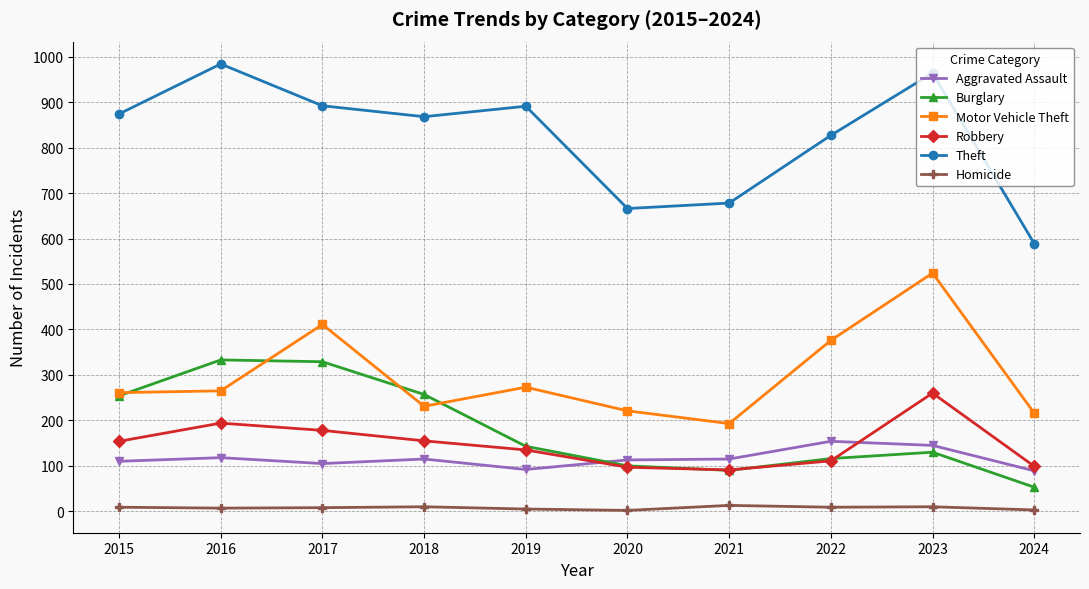

How many values in the Theft series are below 874?

5